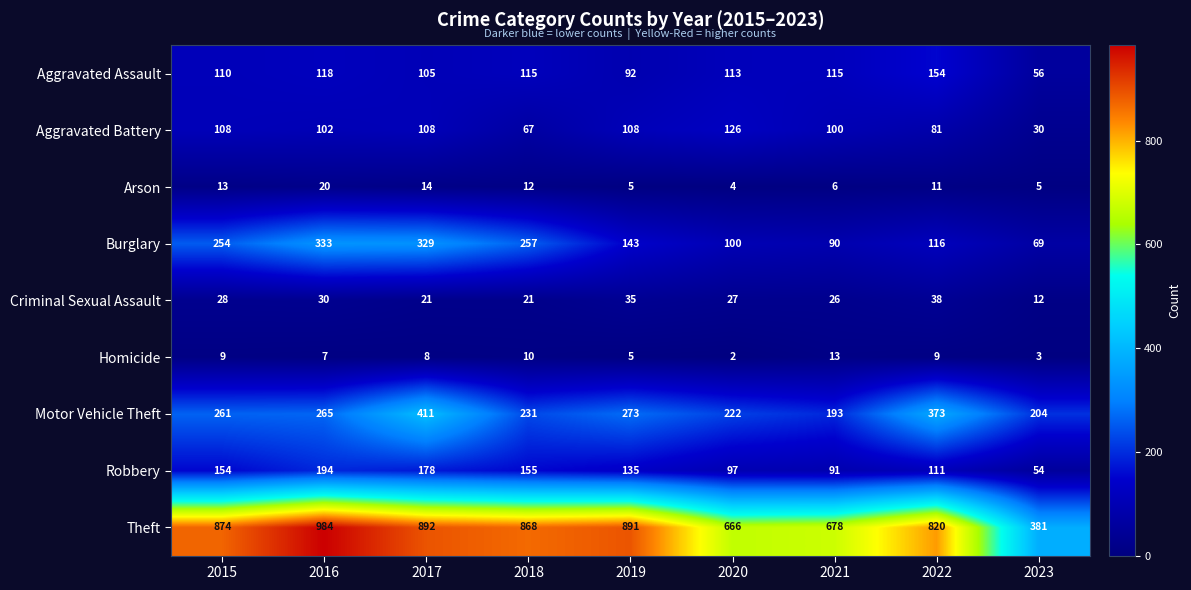

What is the approximate value of Motor Vehicle Theft at 2021, to the nearest 50?

200